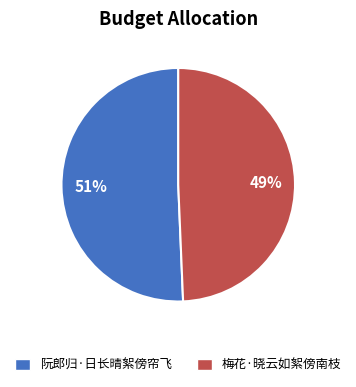

Is there any slice that represents more than half of the pie?

Yes